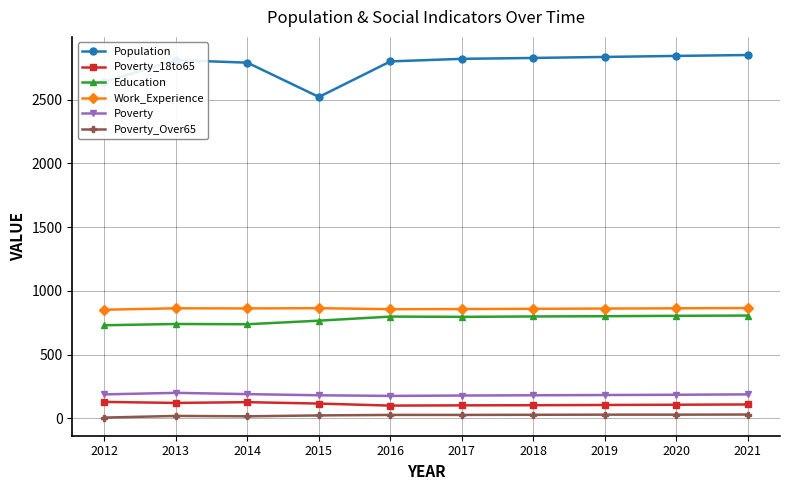

At 2019, list the series in order from largest to smallest.

Population, Work_Experience, Education, Poverty, Poverty_18to65, Poverty_Over65